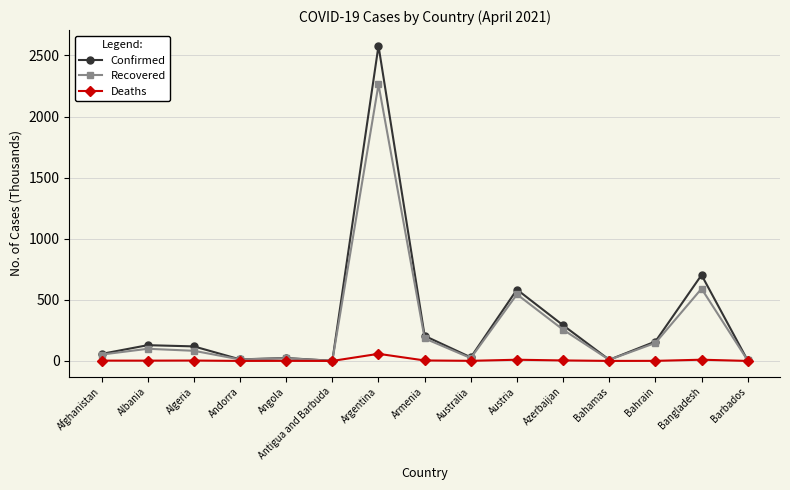

Which category has the highest value in the Confirmed series?

Argentina